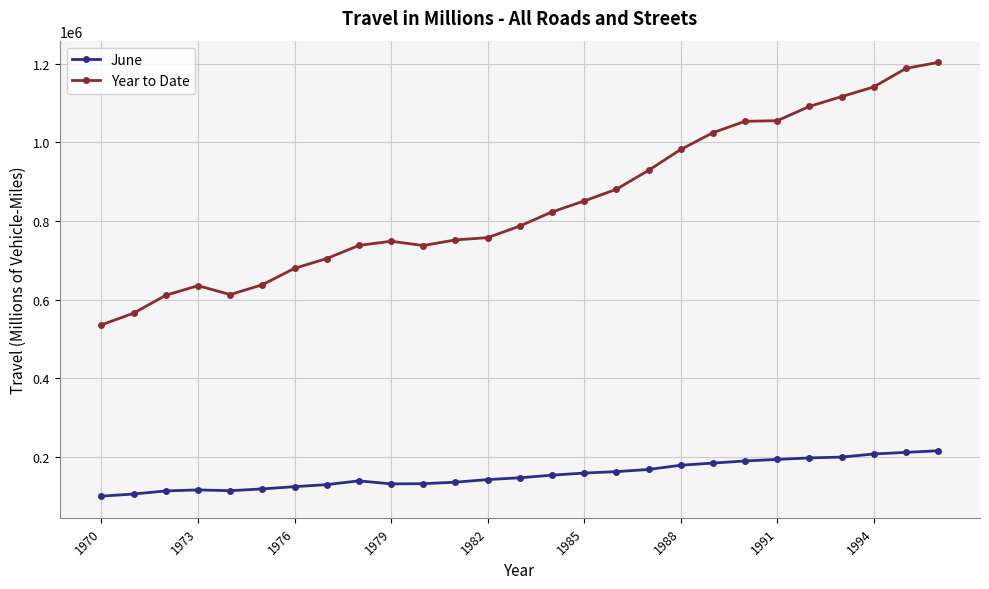

Rank the series by their average value, from lowest to highest.

June, Year to Date